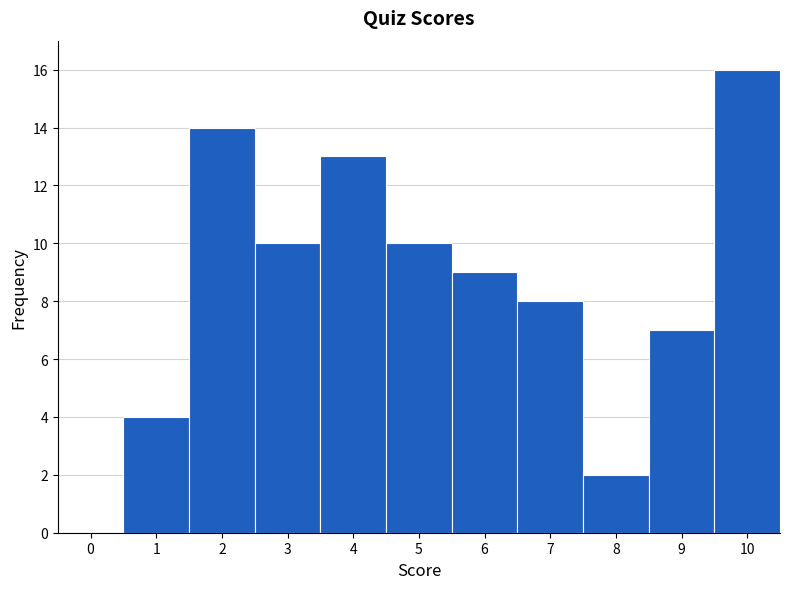

Reading left to right, transcribe this chart: for each bar, give the range it covers on the x-axis and its height. The values are not printed on the chart, so give them approximately, as read against the axis.

0.5 to 1.5: 4
1.5 to 2.5: 14
2.5 to 3.5: 10
3.5 to 4.5: 13
4.5 to 5.5: 10
5.5 to 6.5: 9
6.5 to 7.5: 8
7.5 to 8.5: 2
8.5 to 9.5: 7
9.5 to 10.5: 16